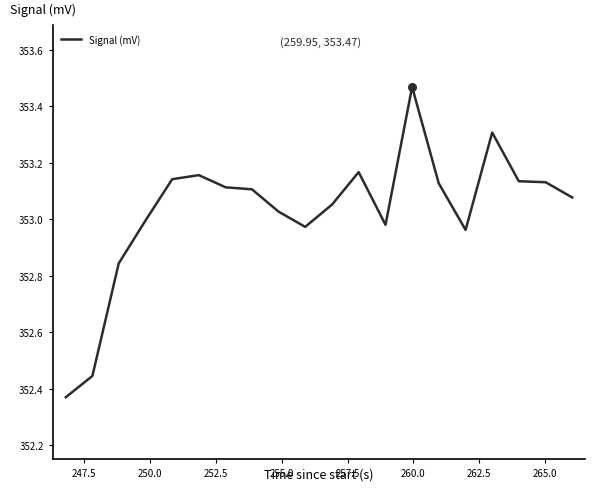

What is the difference between the maximum and minimum values?

1.1